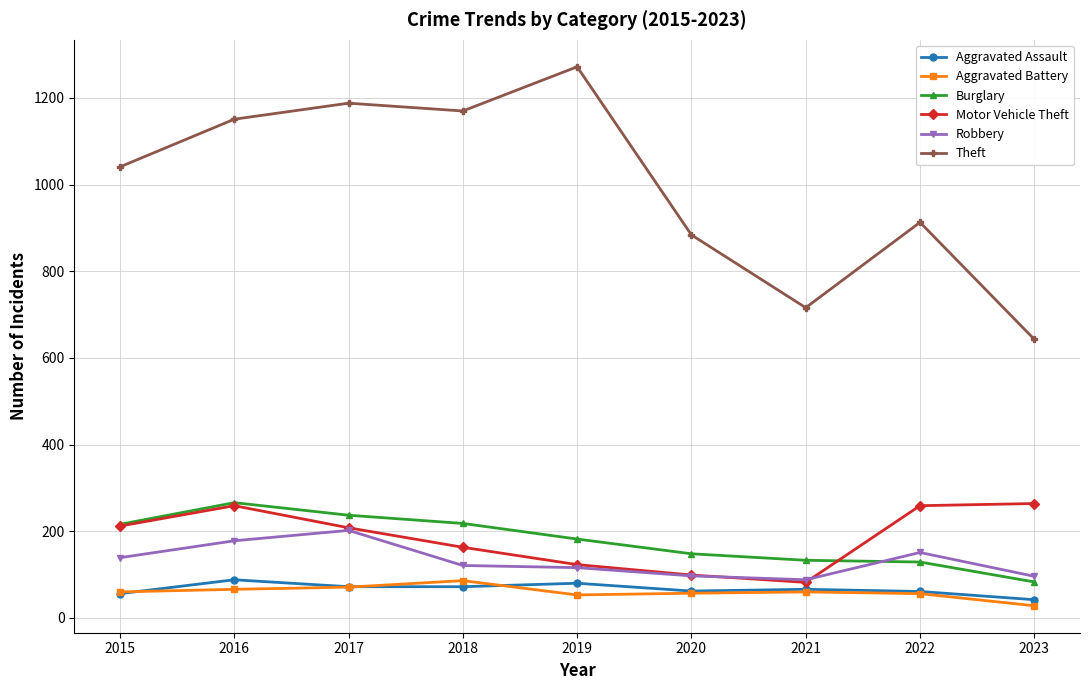

What is the value of the Burglary point at the 3rd from the left?

237